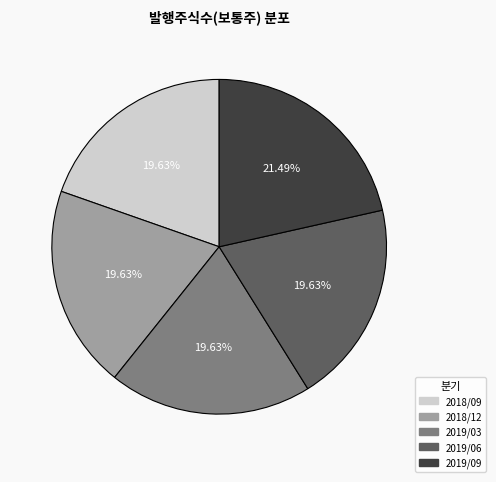

To the nearest percent, what percentage of the pie is 2018/12?

20%